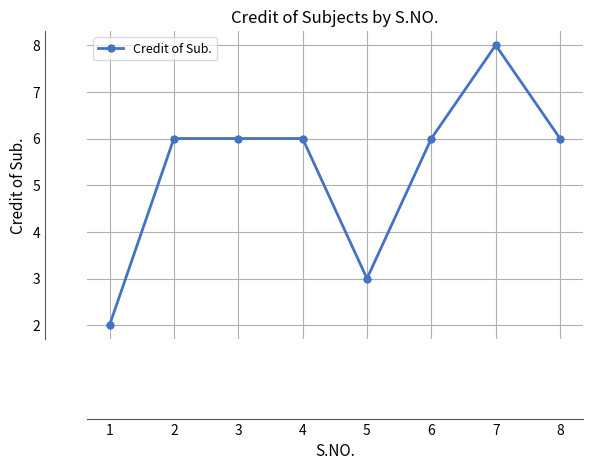

Approximately how many times larger is the value at 3 compared to 5?

2.0